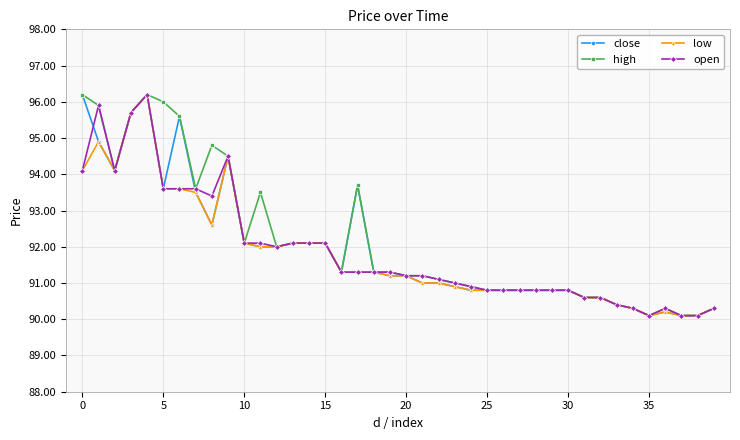

Does the chart display data point markers on the line(s)?

Yes